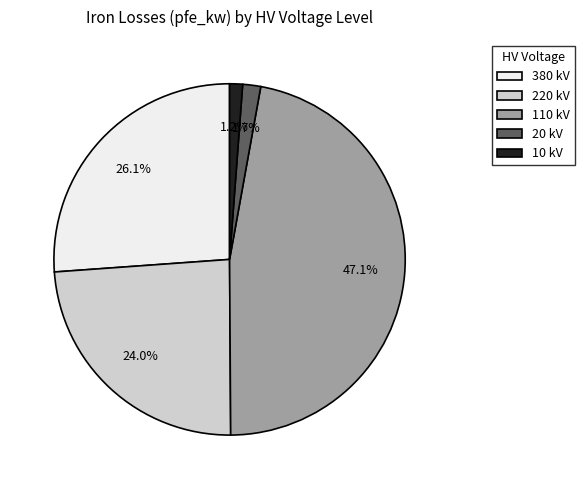

Does any single category account for the majority?

No